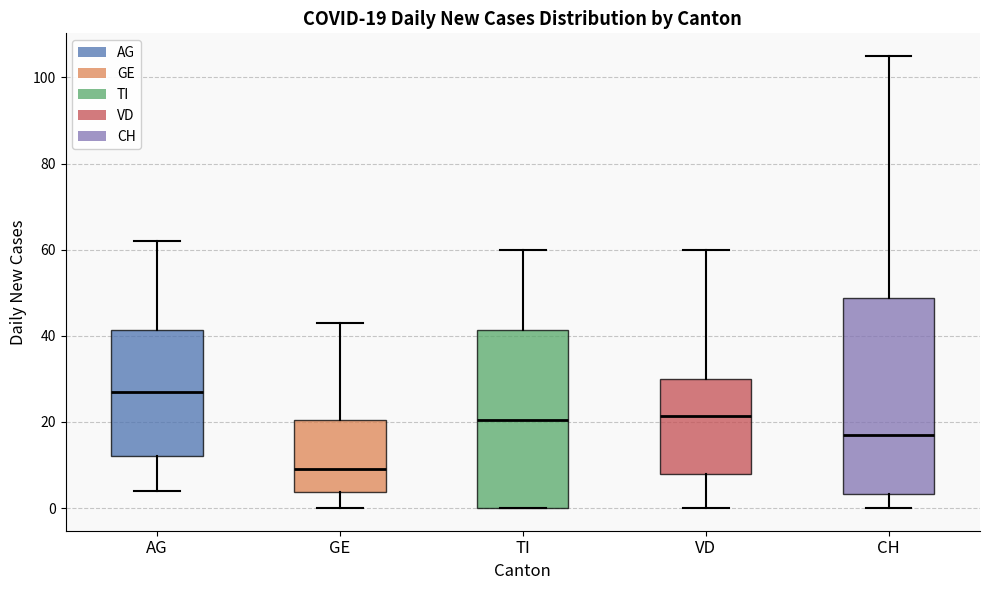

Which box's median line is the lowest?

GE